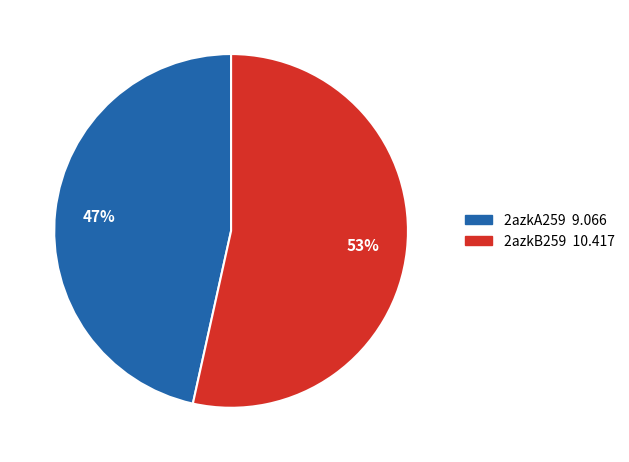

How many segments does this pie chart have?

2